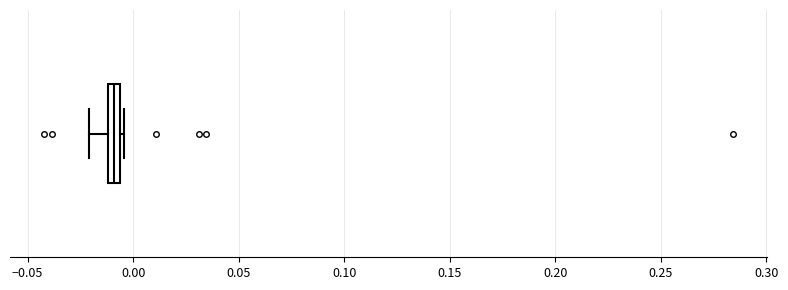

Where is the left edge of the box on the x-axis? The values are not printed on the chart, so give them approximately, as read against the axis.

-0.010